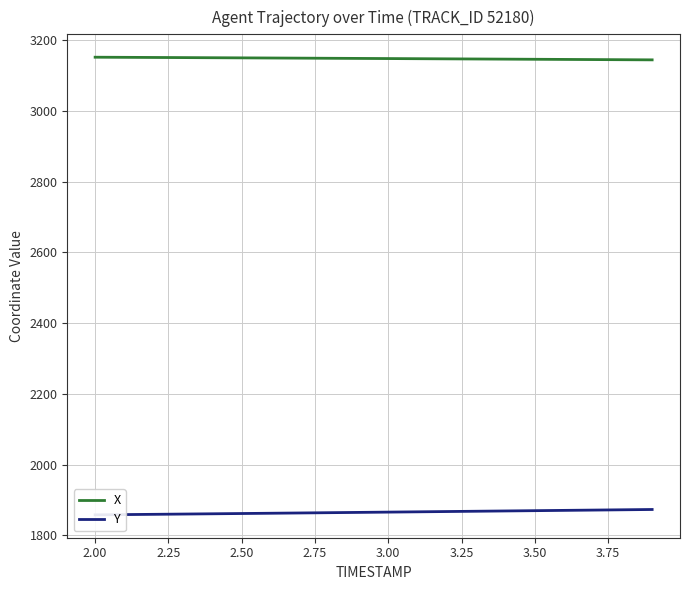

What is the value of the Y point at the 4th from the left?

1860.2